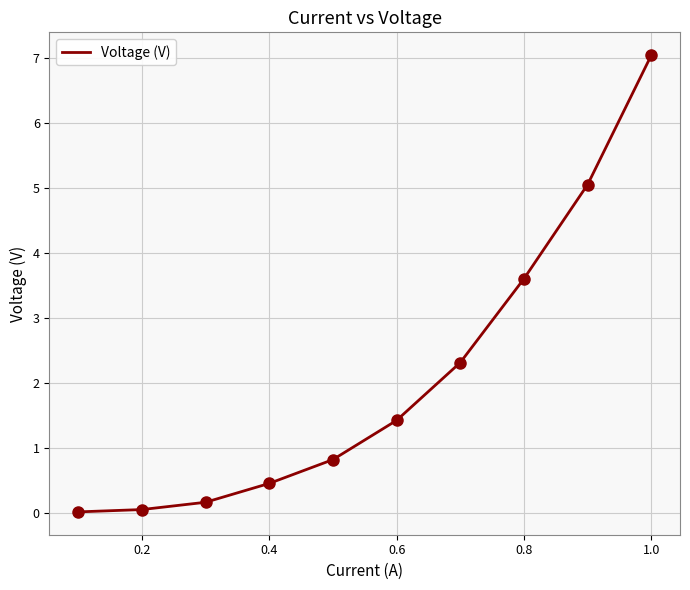

What is the maximum value shown in the chart?

7.0